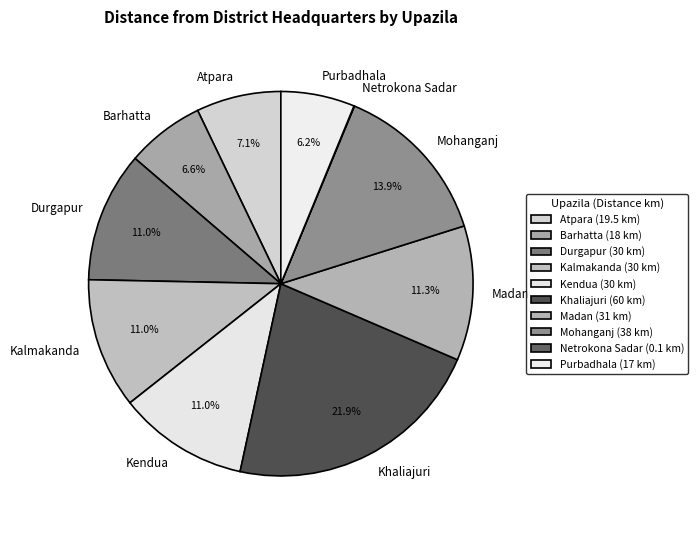

Which has a higher value, Purbadhala or Kalmakanda?

Kalmakanda